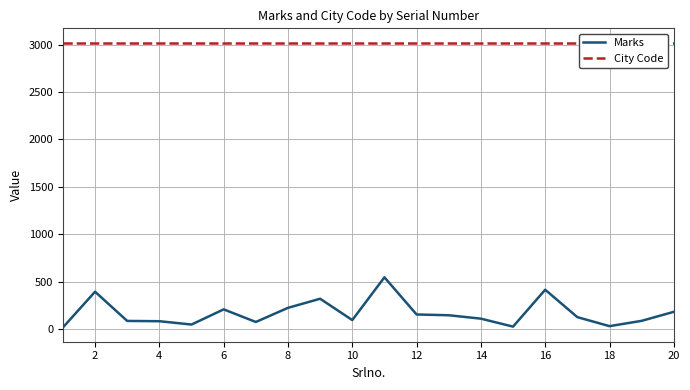

Rank the series by their average value, from lowest to highest.

Marks, City Code